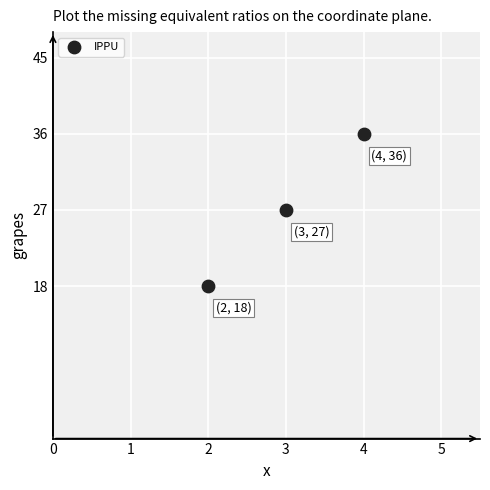

What is the average X value?

3